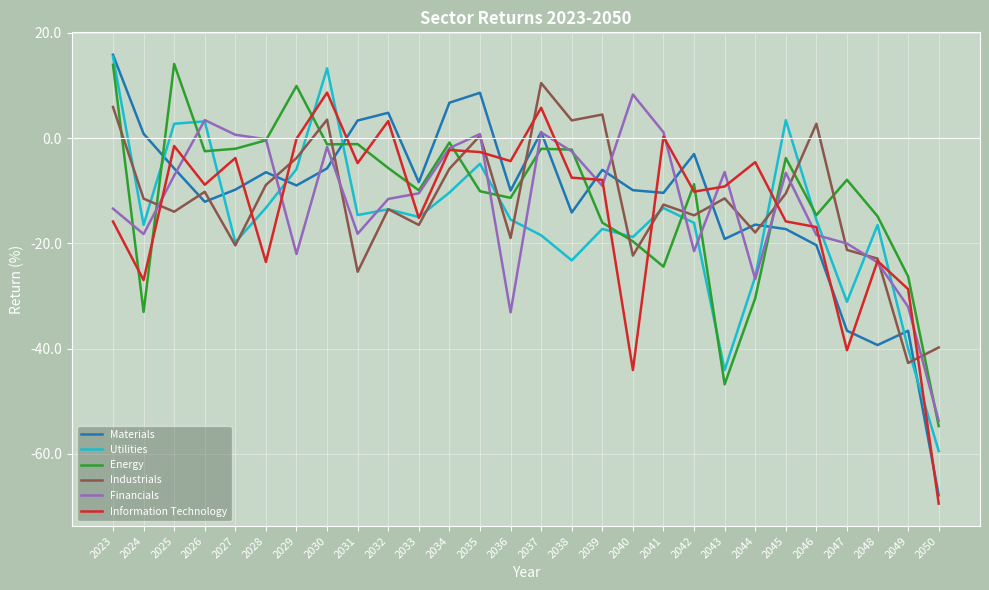

What is the greatest value displayed?

15.8